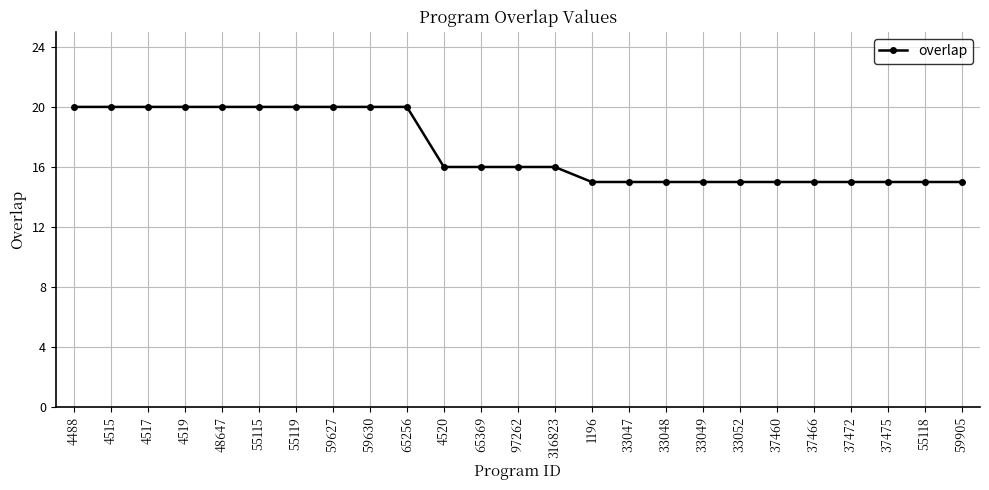

How many series are shown in this chart?

1